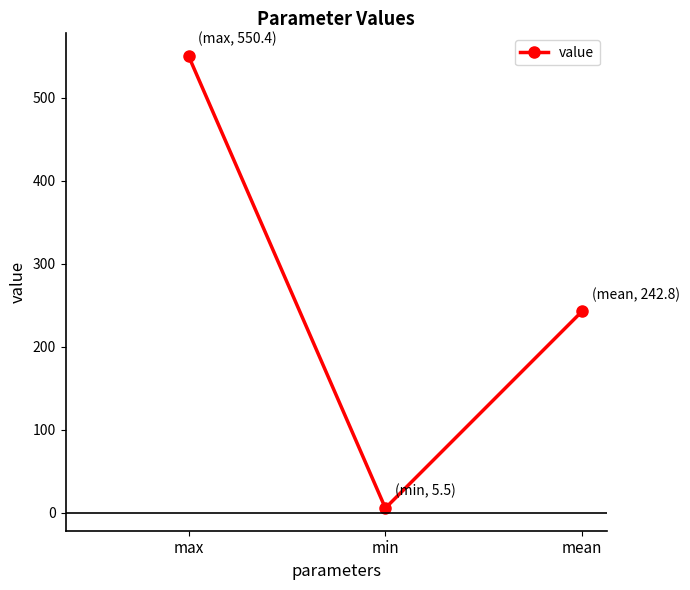

Reading right to left, what are all the values shown in this chart?

242.8	5.5	550.4